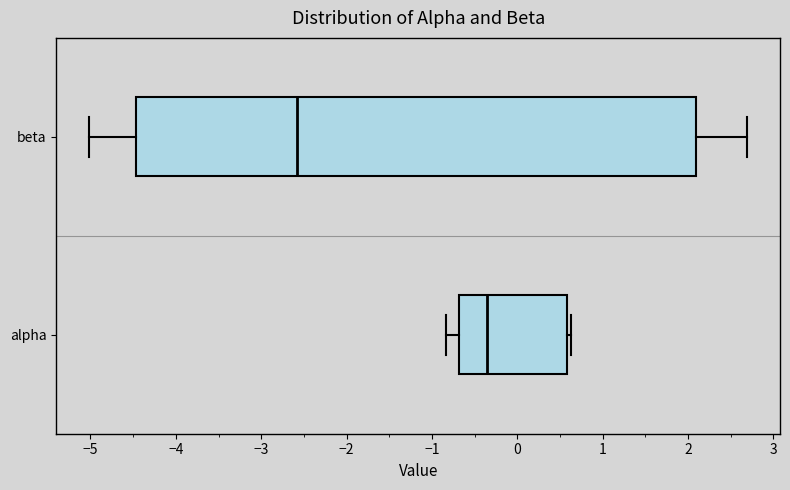

Which box has the furthest to the left median line?

beta